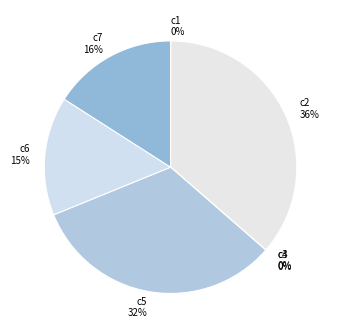

What percentage is the c2 slice, to the nearest percent?

36%